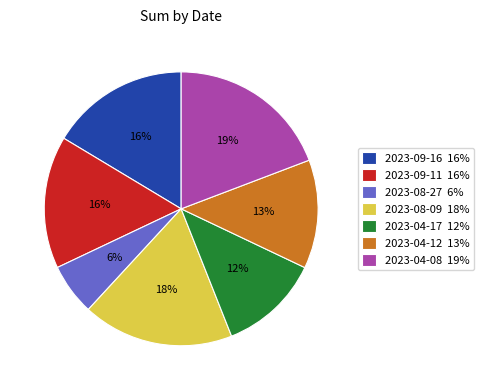

To the nearest percent, what portion does 2023-08-09 represent?

18%